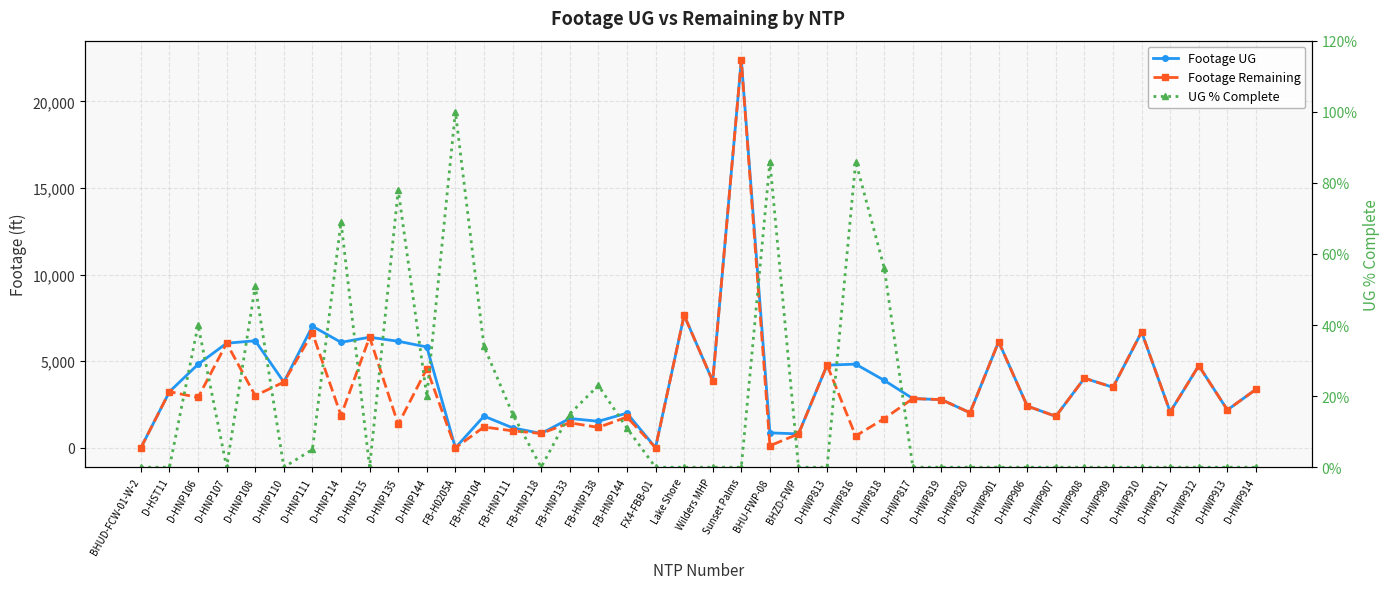

Is it true that UG % Complete equals -0.4 at D-HWP913?

False